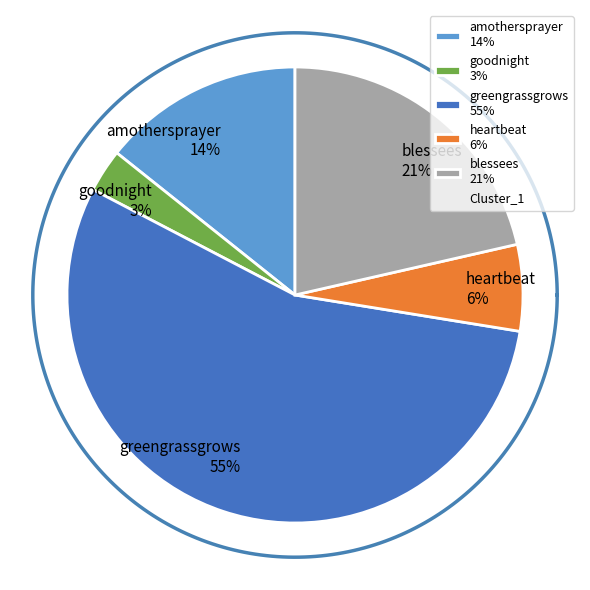

What portion of the pie excludes dirlada?

100.0%